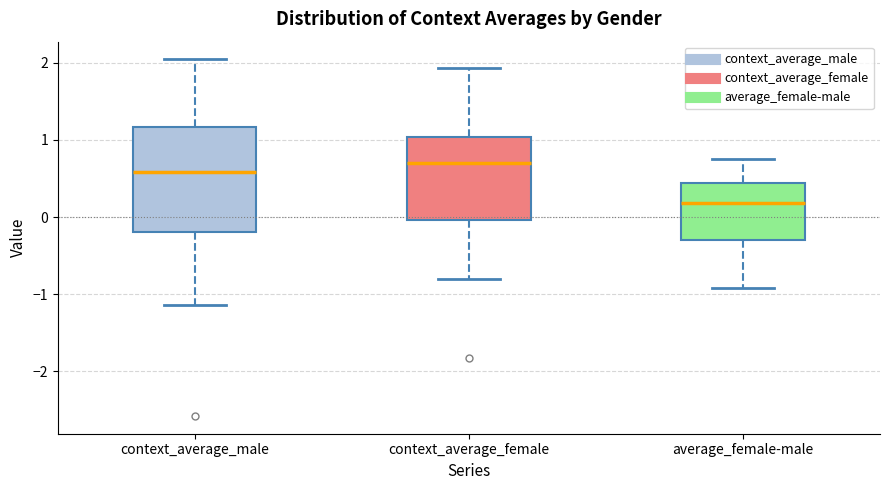

Comparing the boxes themselves (not the whiskers), which one is the tallest?

context_average_male